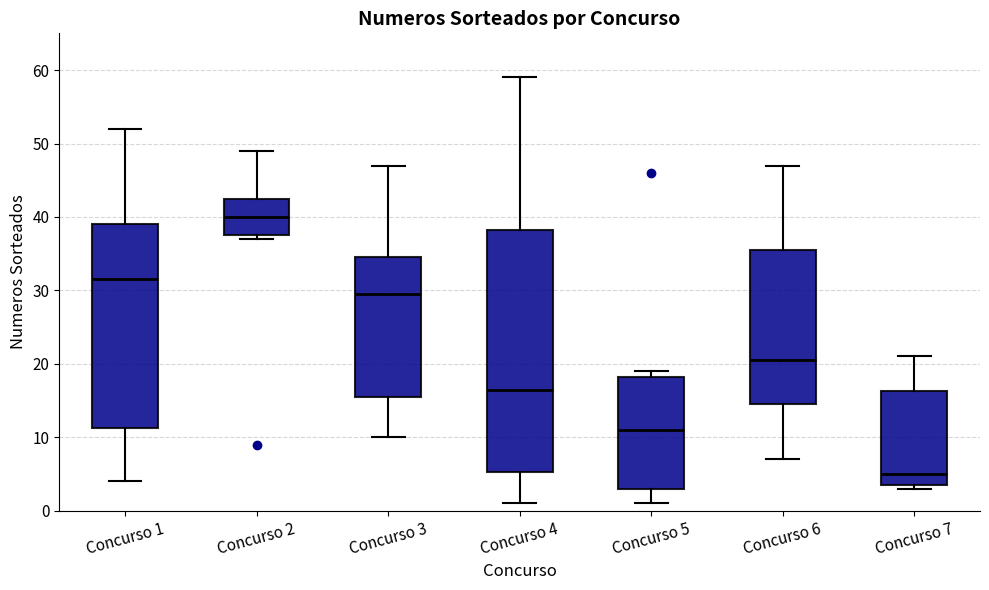

Which box has the lowest median line?

Concurso 7